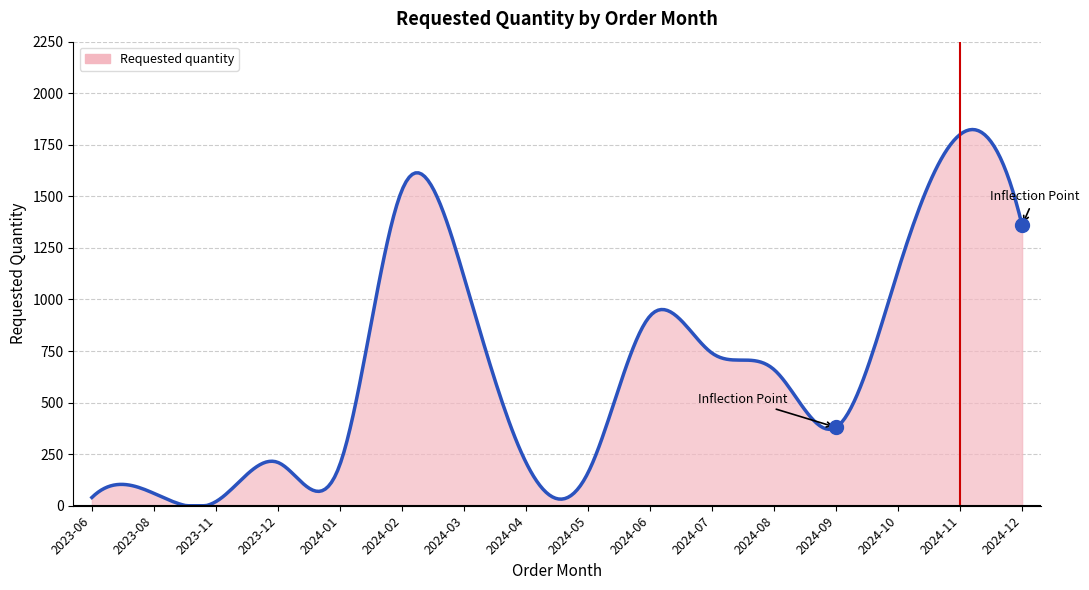

What is the maximum value shown in the chart?

1824.0